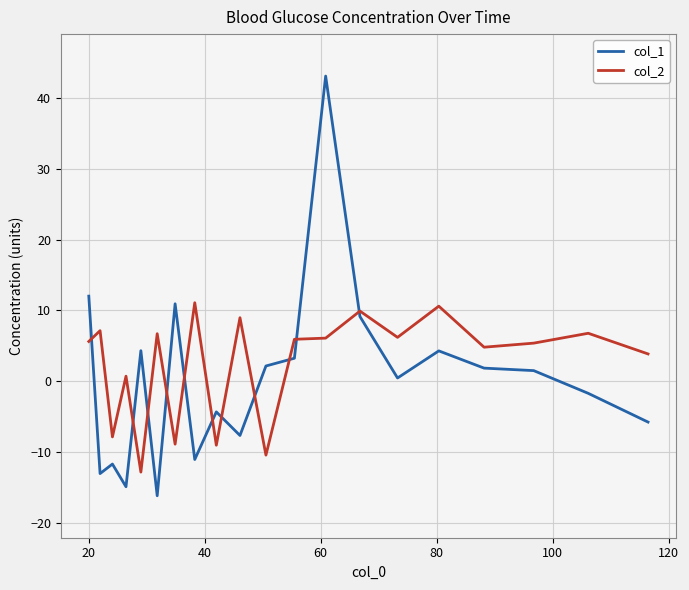

What is the difference between the maximum and minimum values in the col_2 series?

23.9